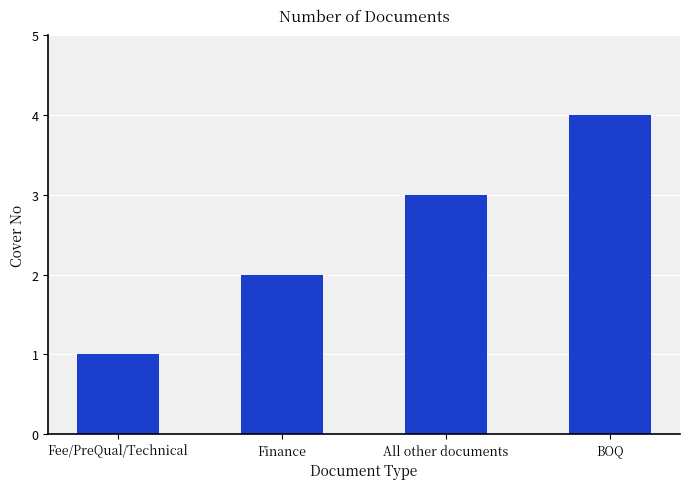

How many distinct data groups are displayed?

1